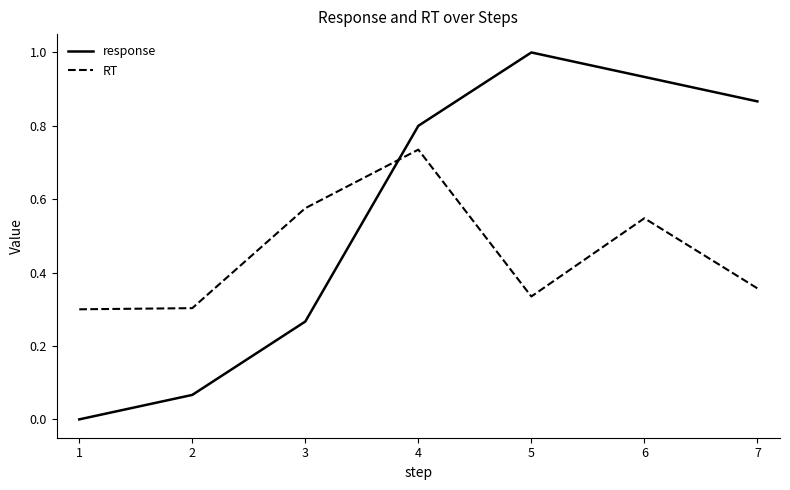

The response series shows 0.0 at 1. True or false?

True